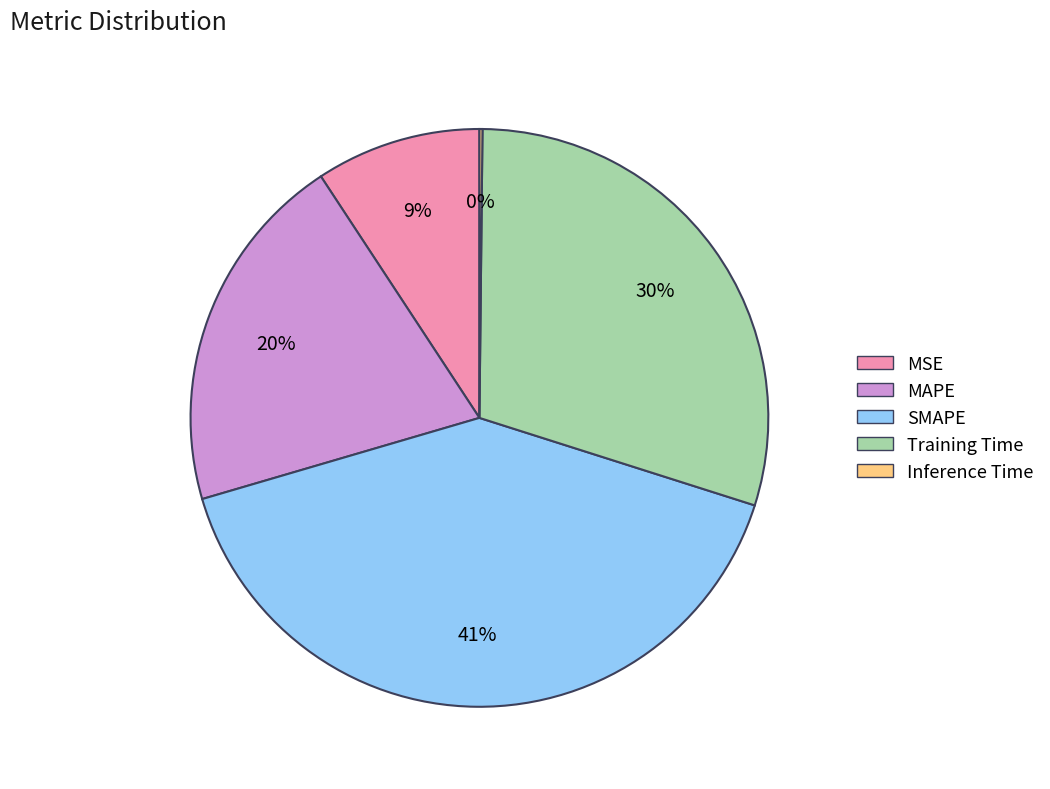

To the nearest percent, what percentage of the pie is MAPE?

20%